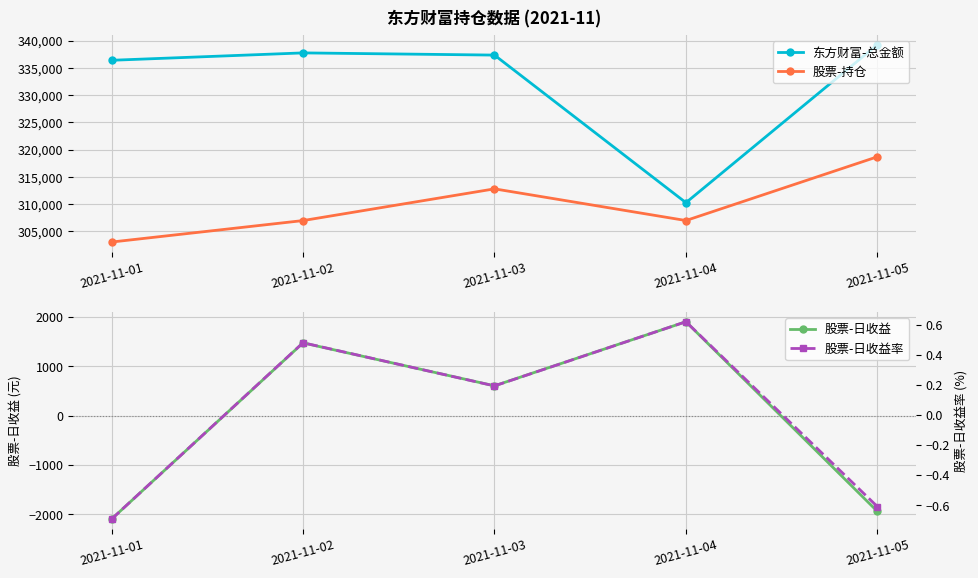

What is the difference between the second highest and minimum values in the 股票-日收益率 series?

1.2